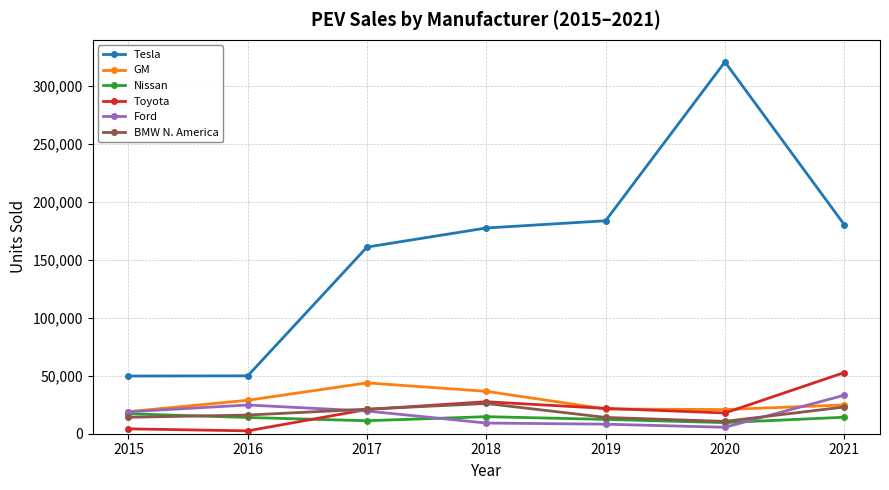

Between 2016 and 2020, which series saw the biggest shift?

Tesla